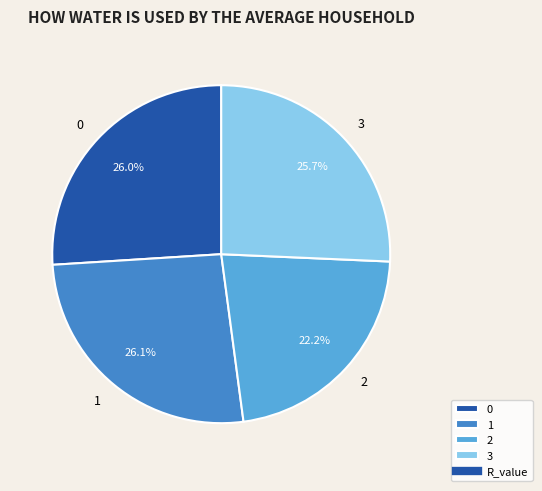

To the nearest percent, what is the difference between the largest and smallest slice percentages?

4%